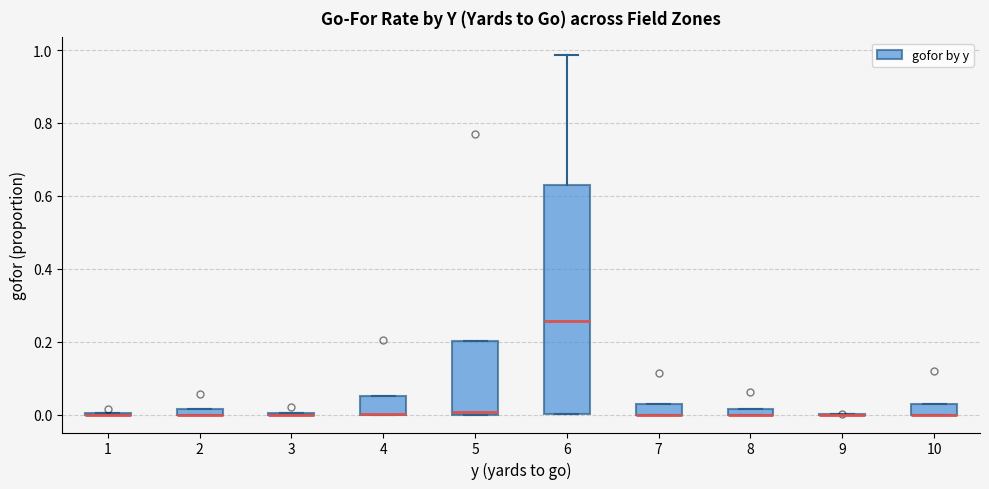

Where is the upper edge of the box at x = 8 on the y-axis? The values are not printed on the chart, so give them approximately, as read against the axis.

0.02